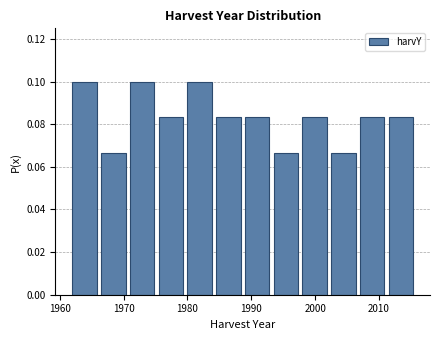

Reading left to right, list every bar in this chart as the range it spans on the x-axis followed by its height. Neither the bar edges nor the heights are printed on the chart, so give them approximately, as read against the axes.

1962.0 to 1966.5: 0.100
1966.5 to 1971.0: 0.066
1971.0 to 1975.5: 0.100
1975.5 to 1980.0: 0.084
1980.0 to 1984.5: 0.100
1984.5 to 1989.0: 0.084
1989.0 to 1993.5: 0.084
1993.5 to 1998.0: 0.066
1998.0 to 2002.5: 0.084
2002.5 to 2007.0: 0.066
2007.0 to 2011.5: 0.084
2011.5 to 2016.0: 0.084